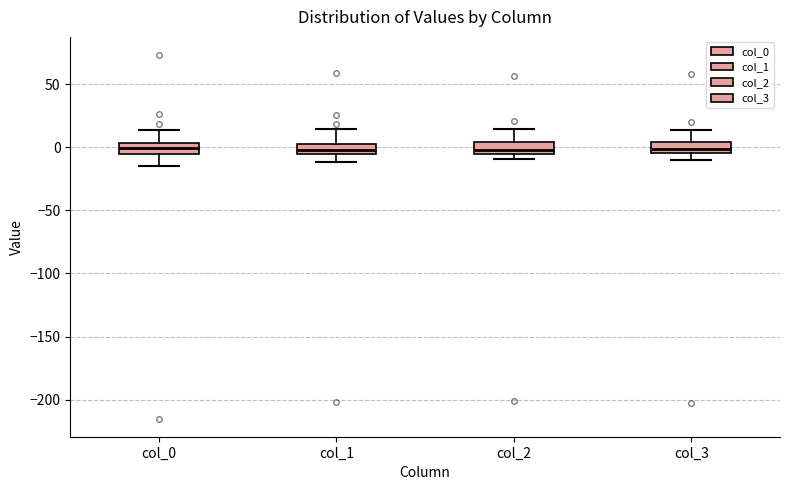

Reading left to right, read every box against the y-axis: the position of its median line, the range the box covers, and the ends of its whiskers. The values are not printed on the chart, so give them approximately, as read against the axis.

col_0: median 0, box -5 to 5, whiskers -15 to 15
col_1: median 0, box -5 to 5, whiskers -10 to 15
col_2: median 0, box -5 to 5, whiskers -10 to 15
col_3: median 0, box -5 to 5, whiskers -10 to 15